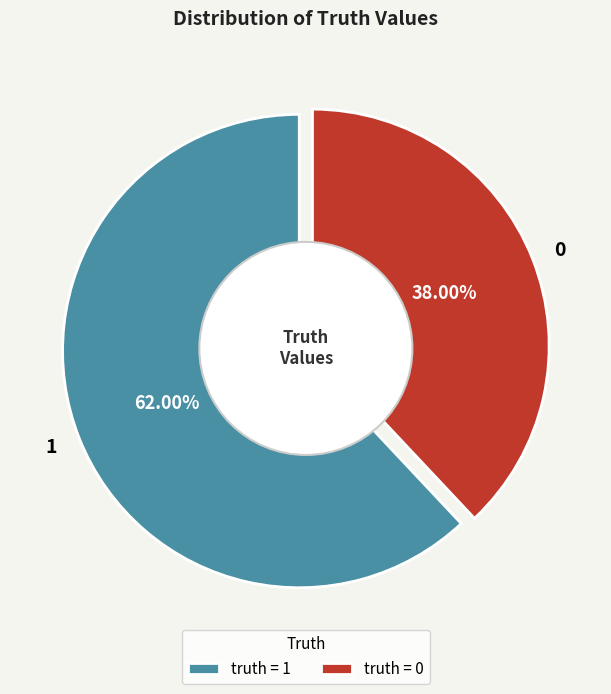

Which category accounts for the majority?

1